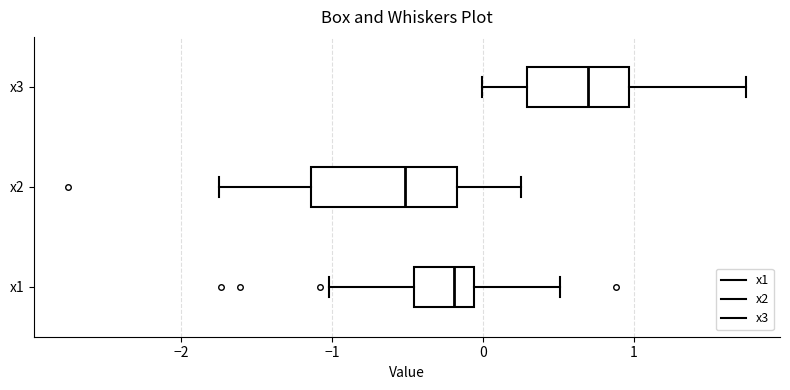

Where does the right whisker of the box for x1 end on the x-axis? The values are not printed on the chart, so give them approximately, as read against the axis.

0.5